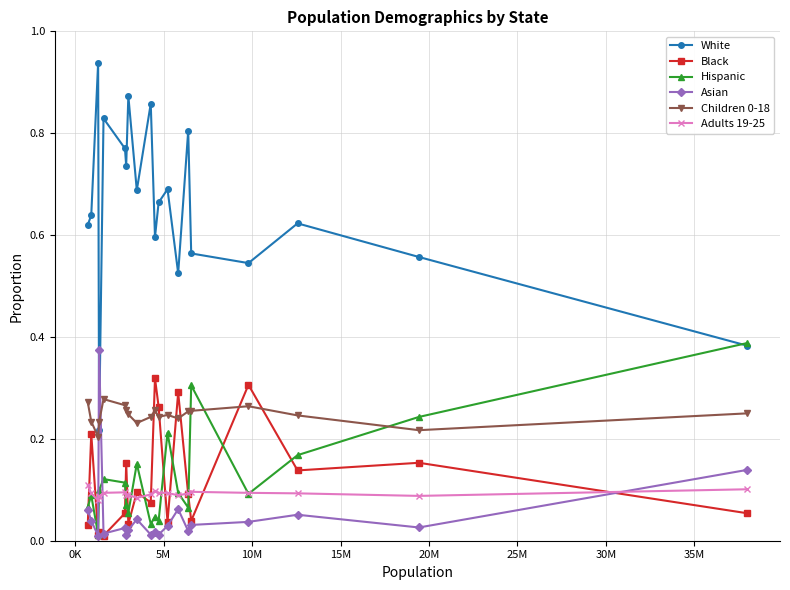

How many lines are shown in the chart?

6